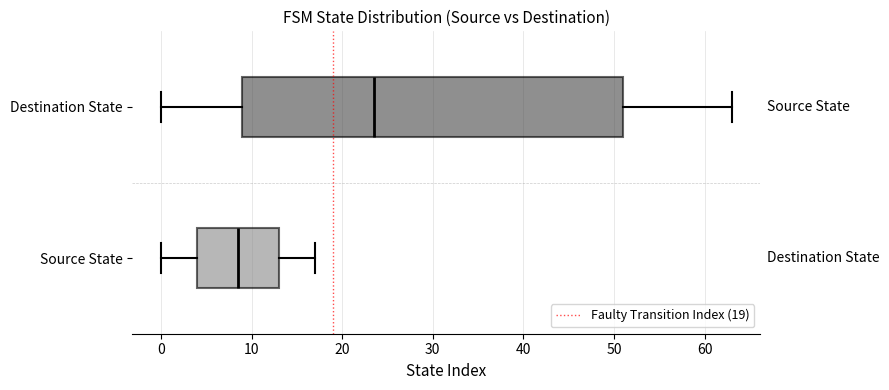

Which box has the furthest to the left median line?

Source State